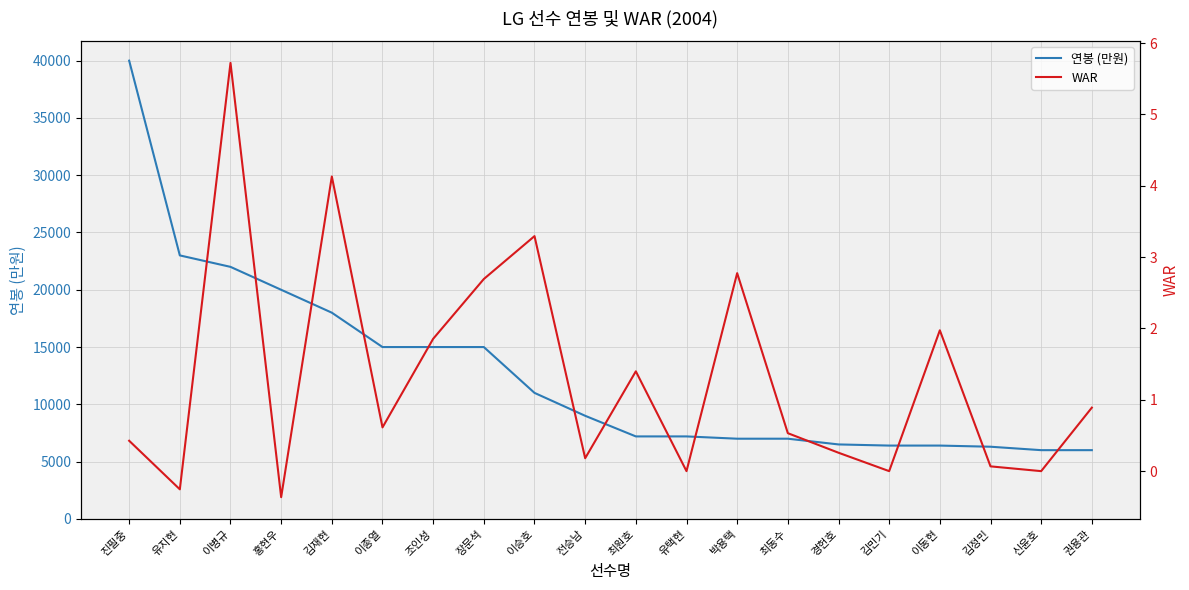

What is the highest value of the WAR series?

5.7